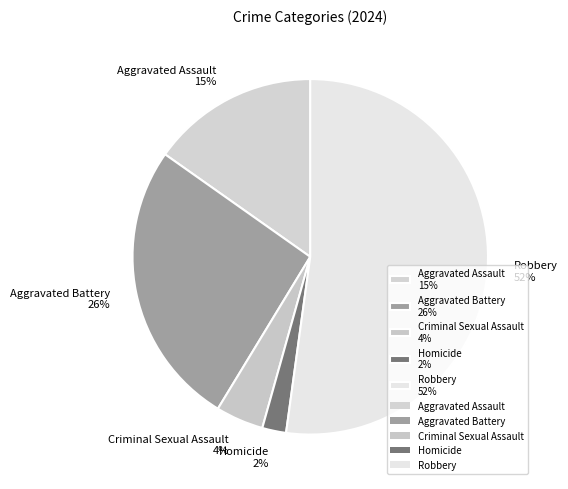

How many segments does this pie chart have?

5